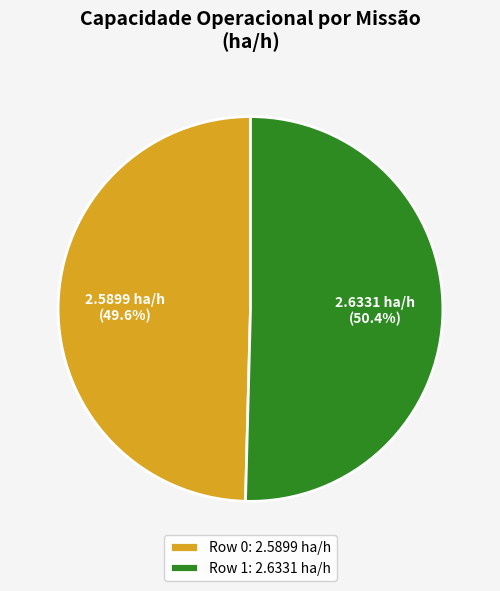

To the nearest percent, what is the difference between the largest and smallest slice percentages?

1%